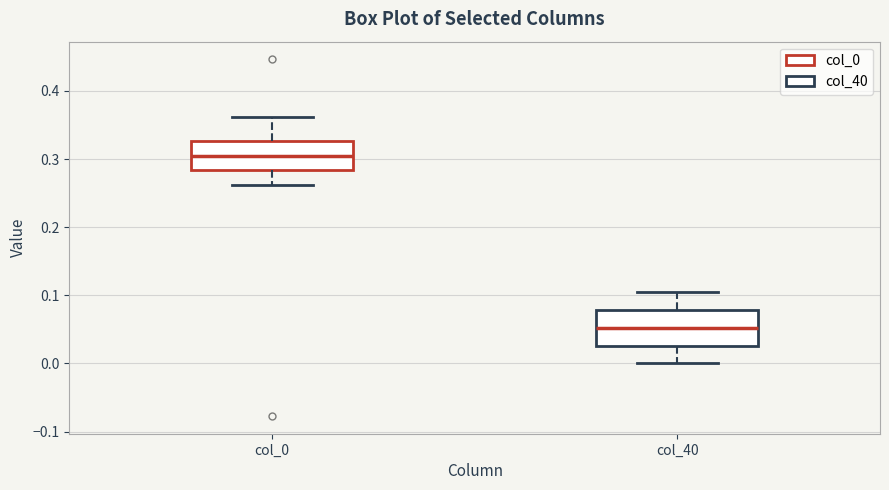

Reading left to right, transcribe this box plot: for each box, give where its median line is, the range the box spans, and where its two whiskers end, as read against the y-axis. The values are not printed on the chart, so give them approximately, as read against the axis.

col_0: median 0.30, box 0.28 to 0.33, whiskers 0.26 to 0.36
col_40: median 0.05, box 0.03 to 0.08, whiskers 0.00 to 0.10